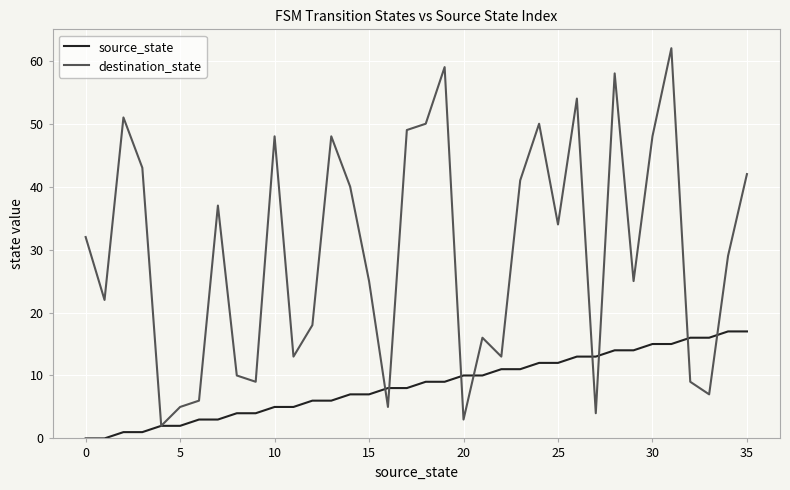

Reading left to right, extract all data points from this chart.

source_state: 0	0	1	1	2	2	3	3	4	4	5	5	6	6	7	7	8	8	9	9	10	10	11	11	12	12	13	13	14	14	15	15	16	16	17	17
destination_state: 32	22	51	43	2	5	6	37	10	9	48	13	18	48	40	25	5	49	50	59	3	16	13	41	50	34	54	4	58	25	48	62	9	7	29	42